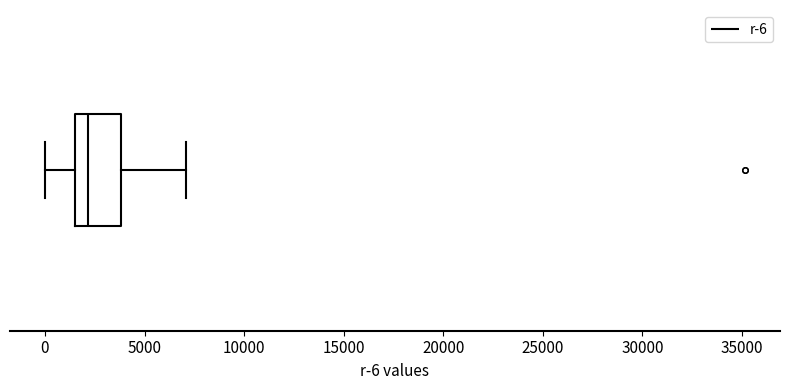

Read this box plot against the x-axis: the position of the median line, the range covered by the box, and the ends of both whiskers. The values are not printed on the chart, so give them approximately, as read against the axis.

median 2000, box 1500 to 4000, whiskers 0 to 7000